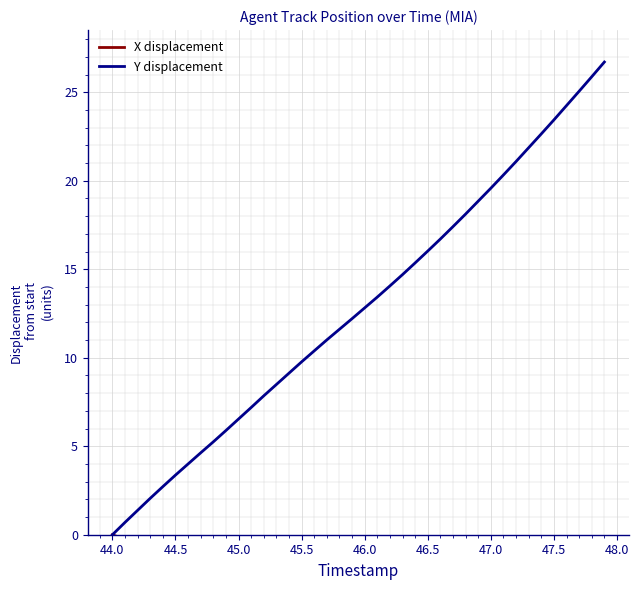

At which label does Y displacement reach its minimum?

44.0